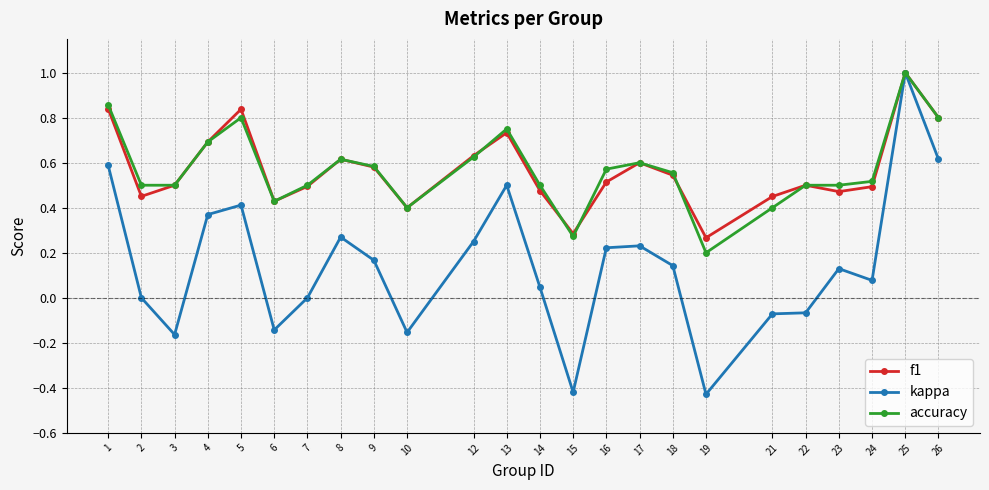

Rank the series at 2 from lowest to highest value.

kappa, f1, accuracy